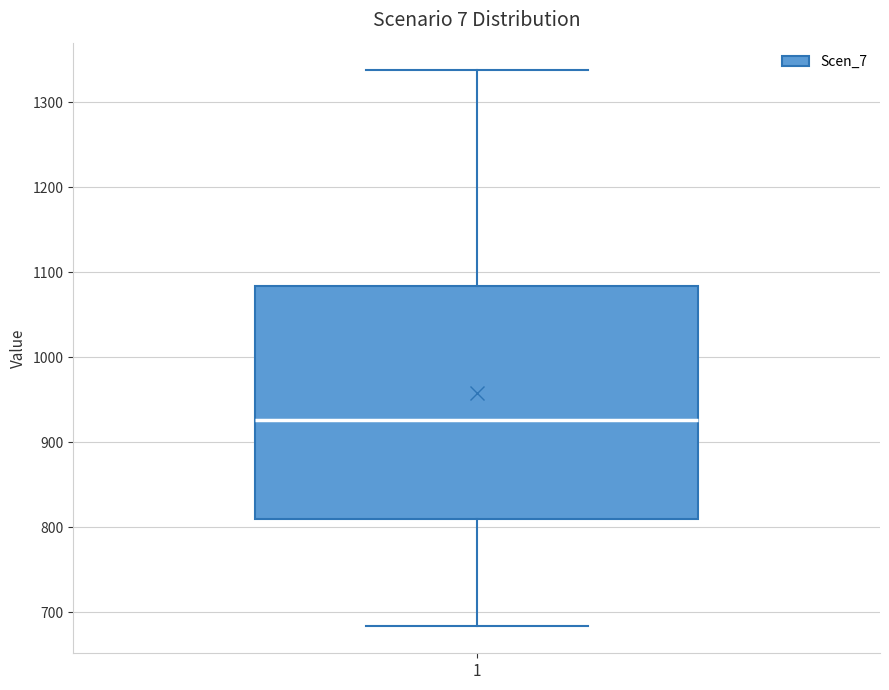

Transcribe this box plot: give where the median line is, the range the box spans, and where the two whiskers end, as read against the y-axis. The values are not printed on the chart, so give them approximately, as read against the axis.

median 930, box 810 to 1080, whiskers 680 to 1340